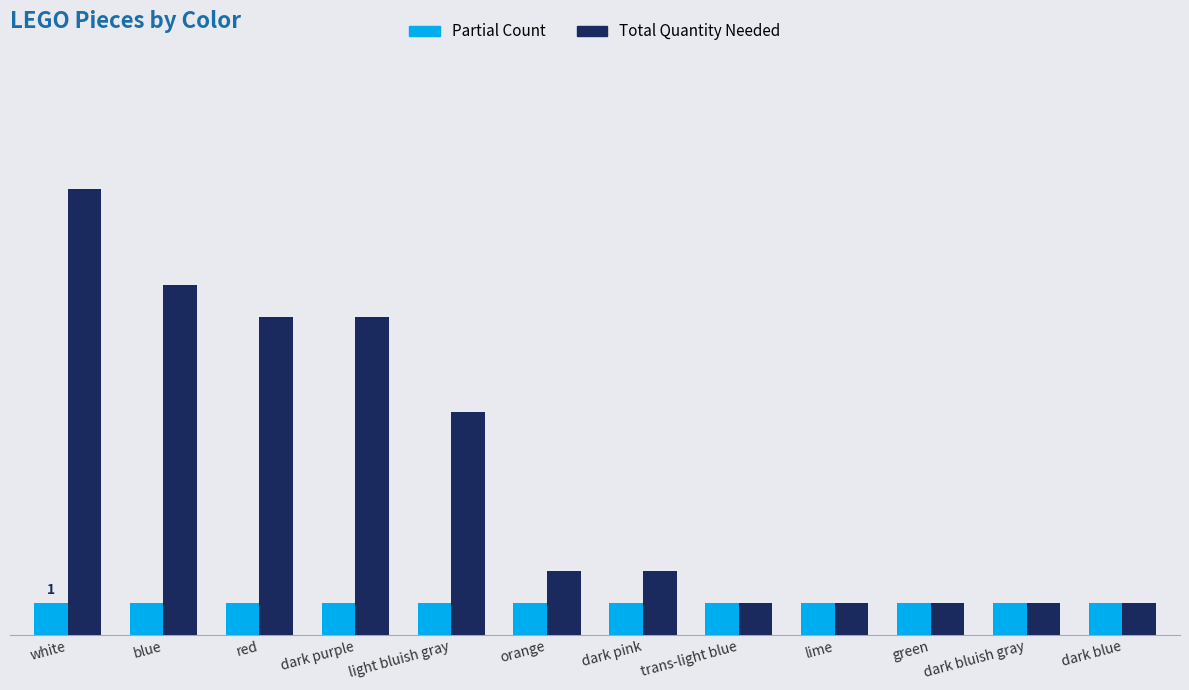

What is the sum of the Partial Count values at light bluish gray and trans-light blue?

2